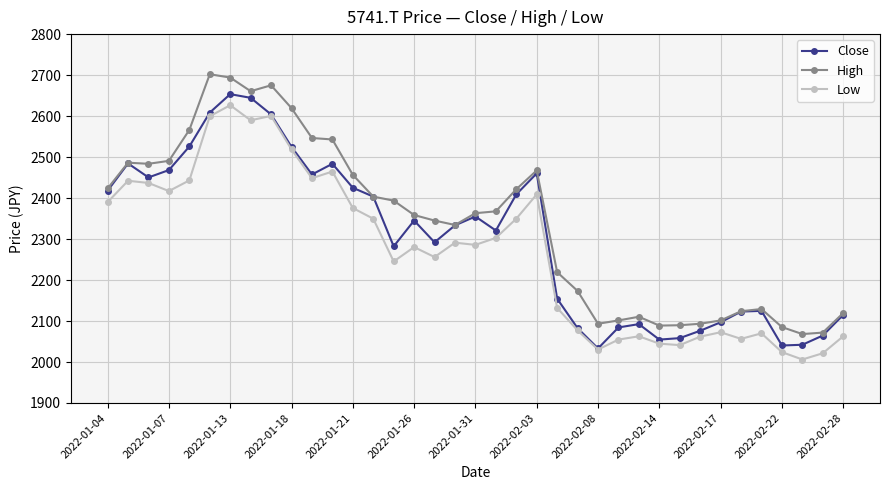

What is the maximum value for High?

2702.1